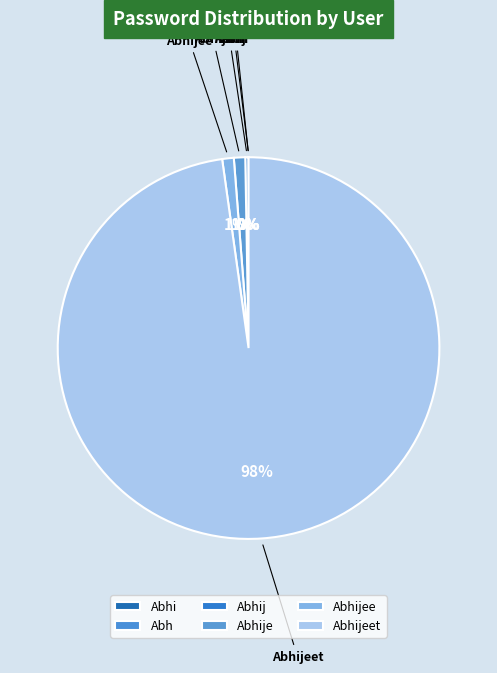

To the nearest percent, what is the average slice percentage?

17%